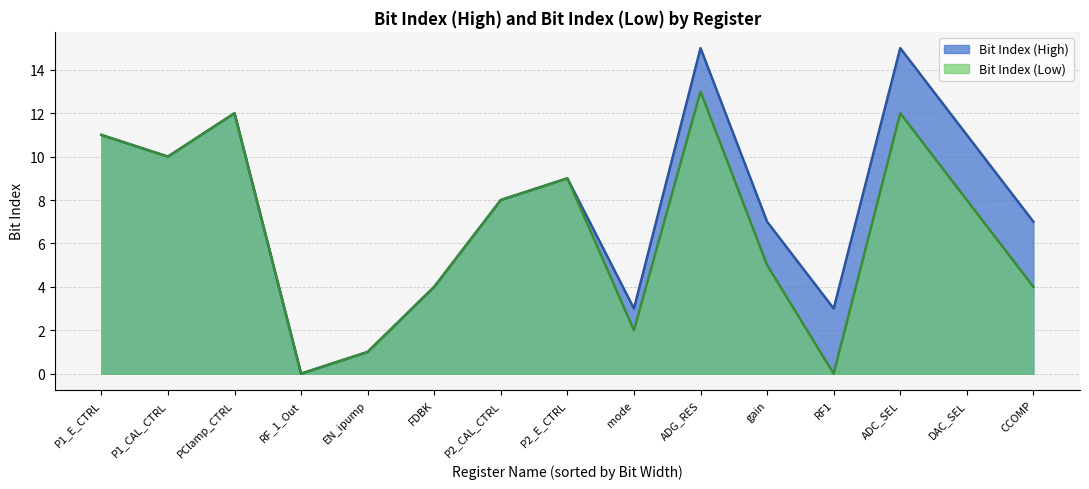

In Bit Index (High), how many points are higher than both neighbors (excluding endpoints)?

4